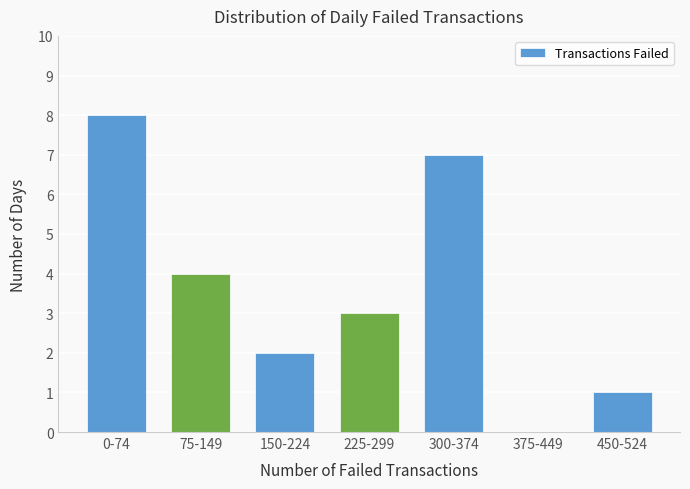

Reading right to left, list all the values displayed in this chart.

450-524=1	375-449=0	300-374=7	225-299=3	150-224=2	75-149=4	0-74=8